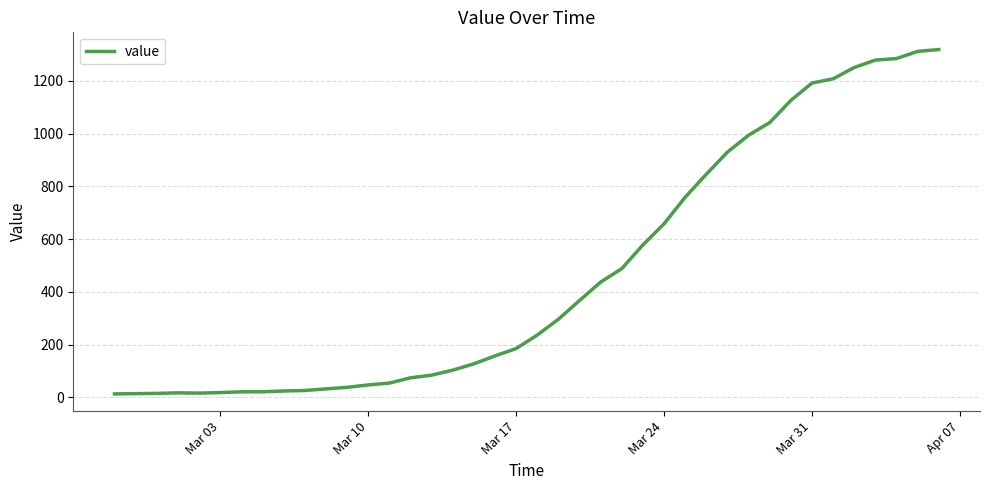

What is the difference between the maximum and minimum values?

1306